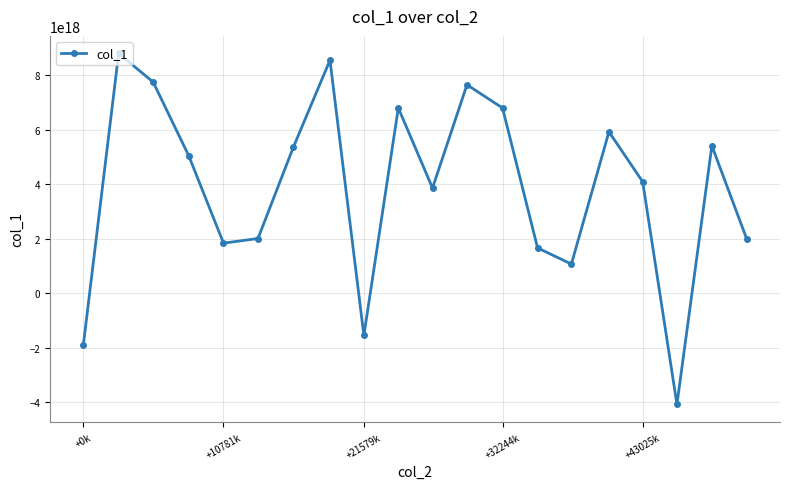

True or false: there are more than 0 points higher than both neighbors.

True